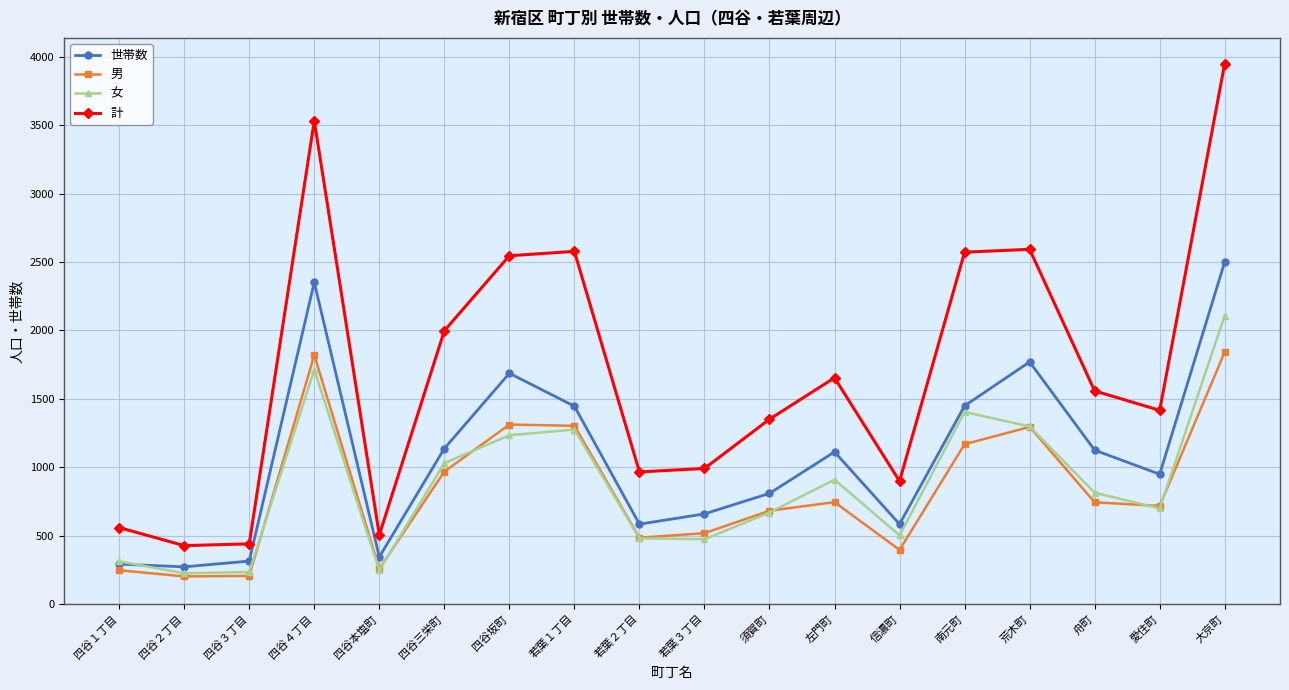

What is the difference between the highest and lowest values at 四谷三栄町?

1030